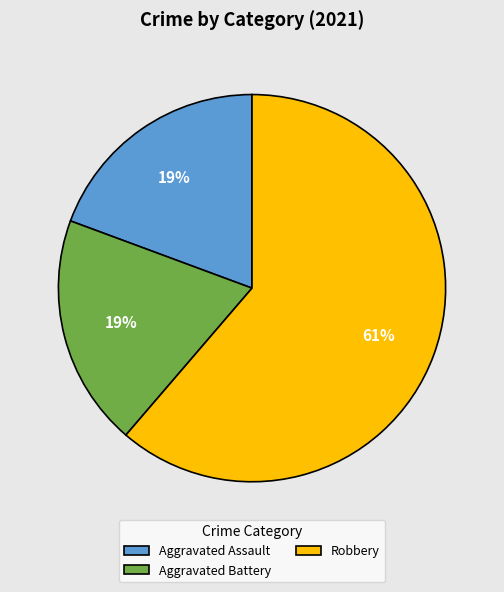

To the nearest percent, what is the difference between the largest and smallest slice percentages?

42%